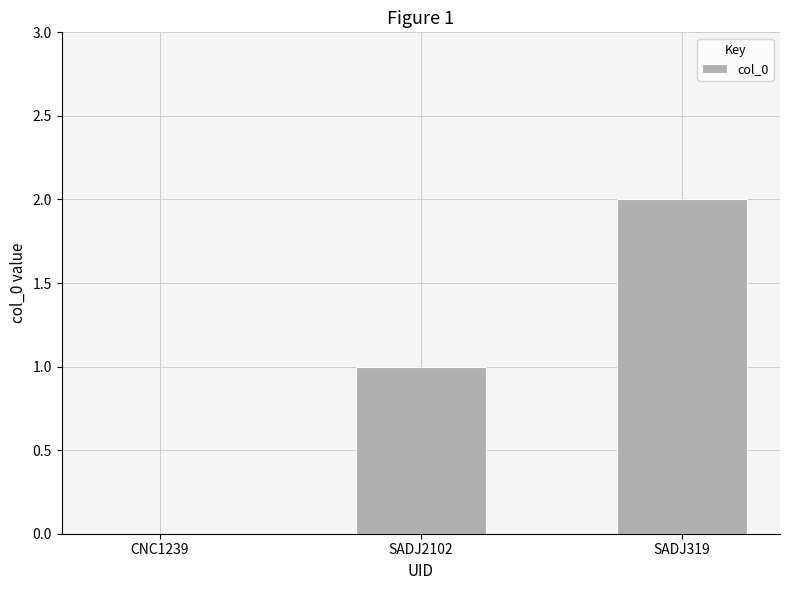

Are the bars horizontal?

No